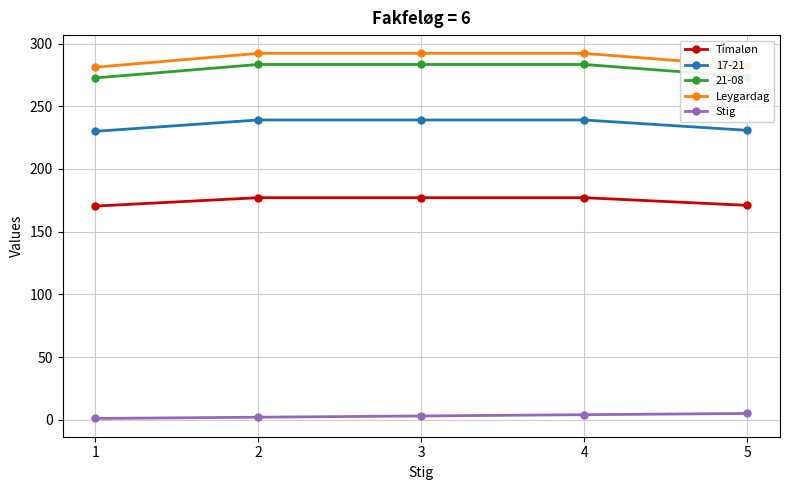

True or false: Leygardag and Stig cross at least once.

False